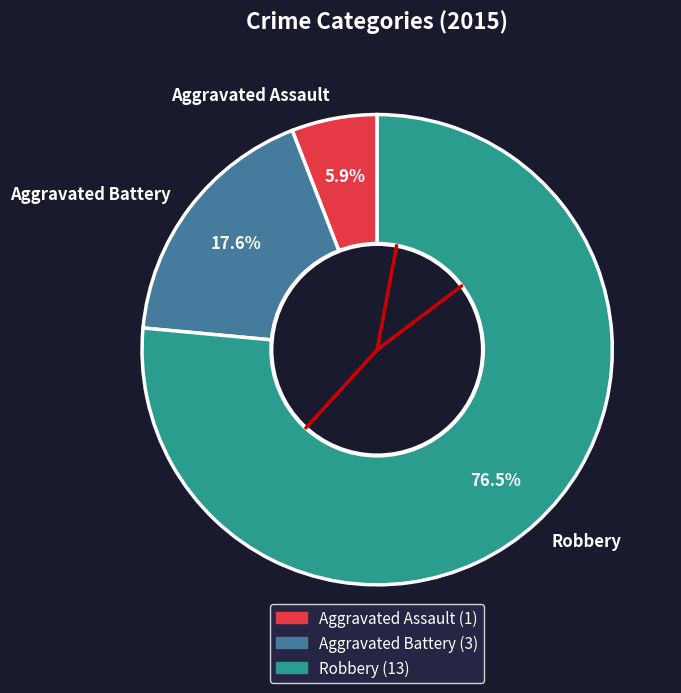

True or false: Aggravated Assault accounts for 14% of the total.

False